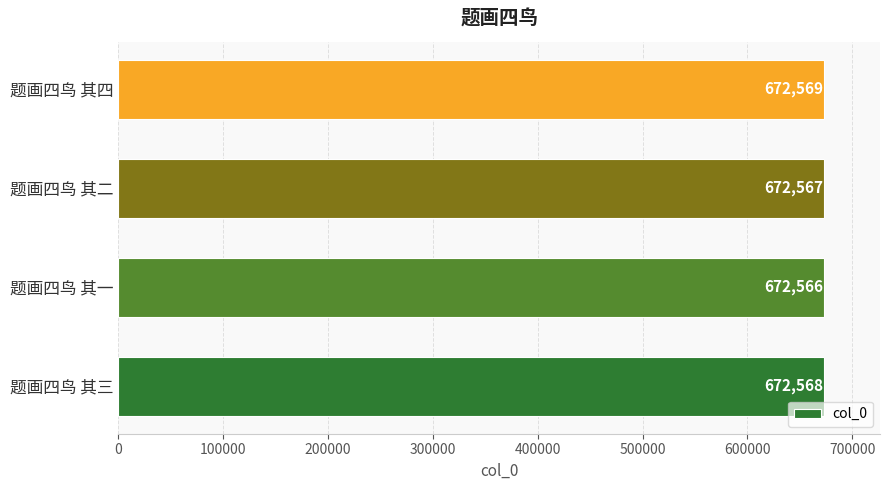

Is it true that the value at 题画四鸟 其三 is 241804?

False